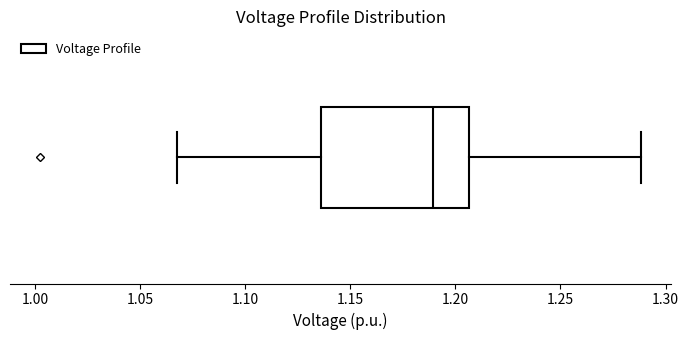

Where does the left whisker of the box end on the x-axis? The values are not printed on the chart, so give them approximately, as read against the axis.

1.065